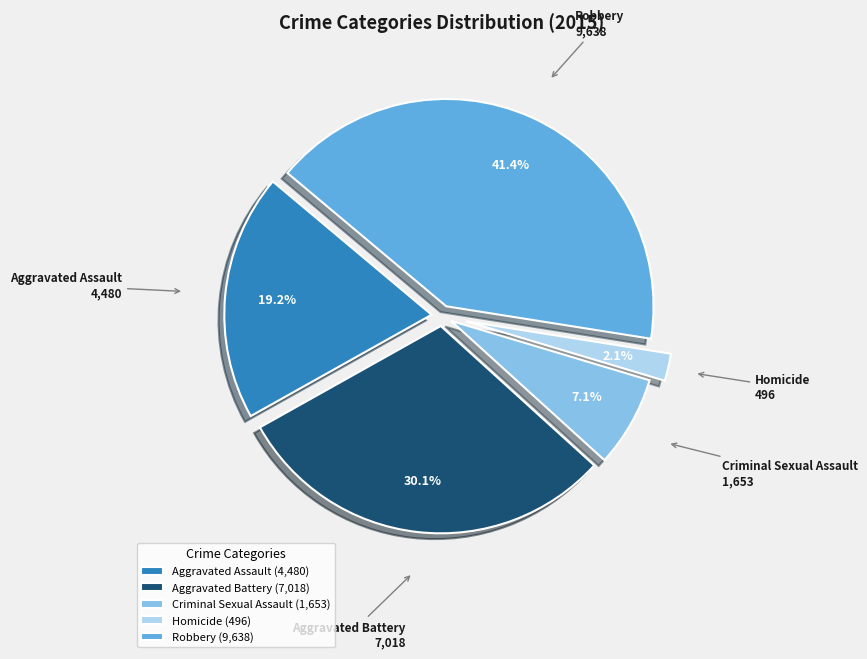

To the nearest percent, what is the combined percentage of Robbery and Aggravated Battery?

72%